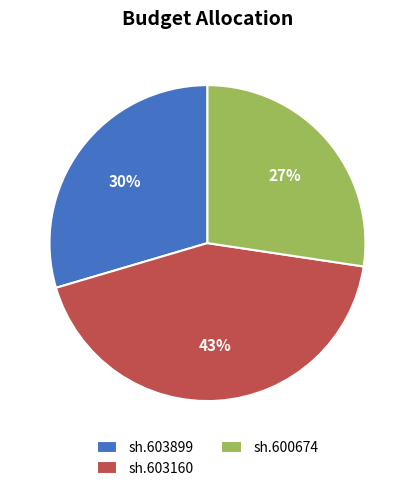

True or false: sh.603160 accounts for 43% of the total.

True